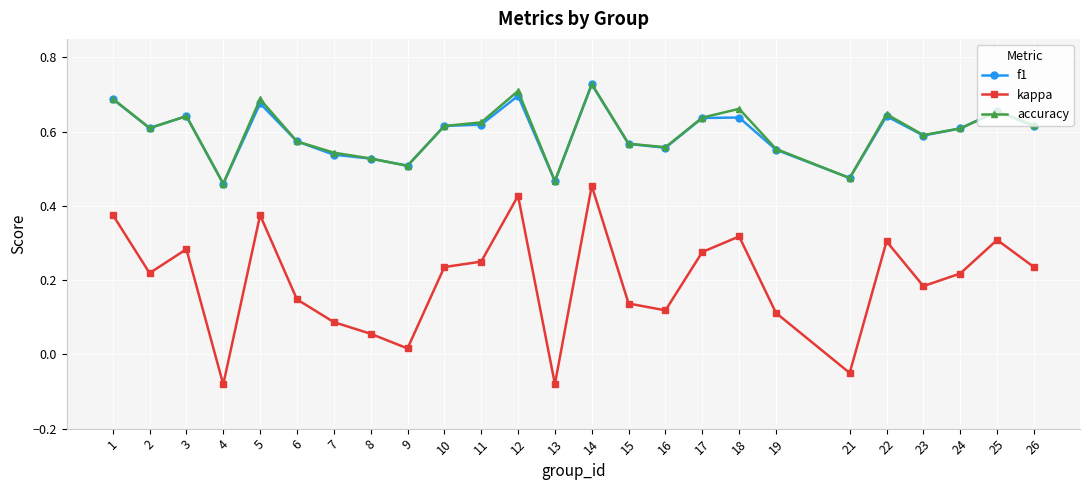

True or false: kappa and accuracy cross at least once.

False